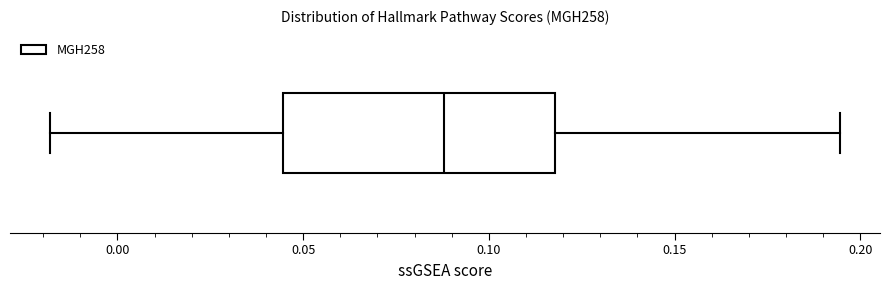

Transcribe this box plot: give where the median line is, the range the box spans, and where the two whiskers end, as read against the x-axis. The values are not printed on the chart, so give them approximately, as read against the axis.

median 0.090, box 0.045 to 0.120, whiskers -0.020 to 0.195